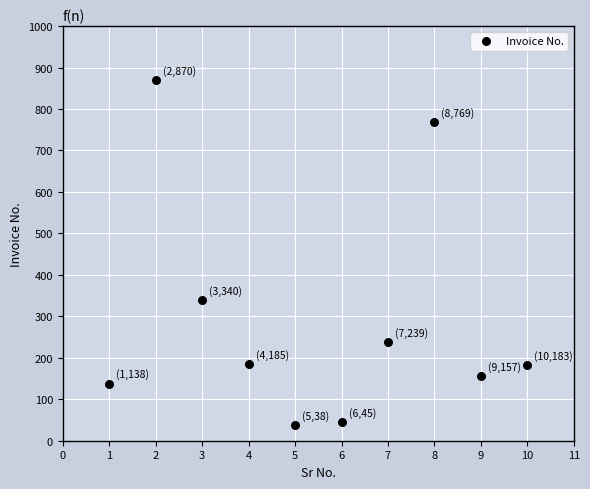

What Y value in the scatter plot is closest to 454?

340